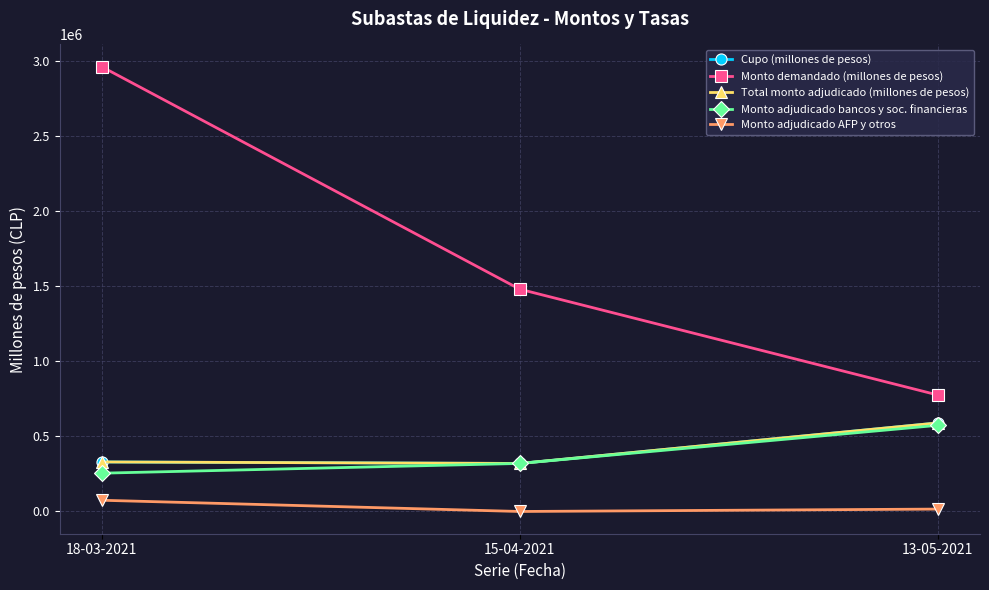

Is this an area chart (filled region under the line)?

No